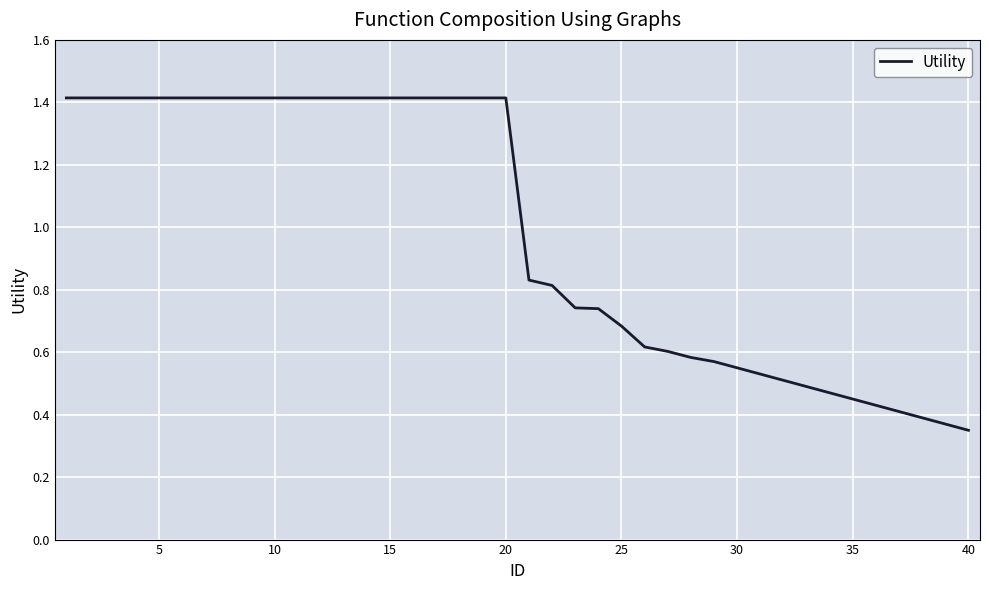

What is the maximum value shown in the chart?

1.4